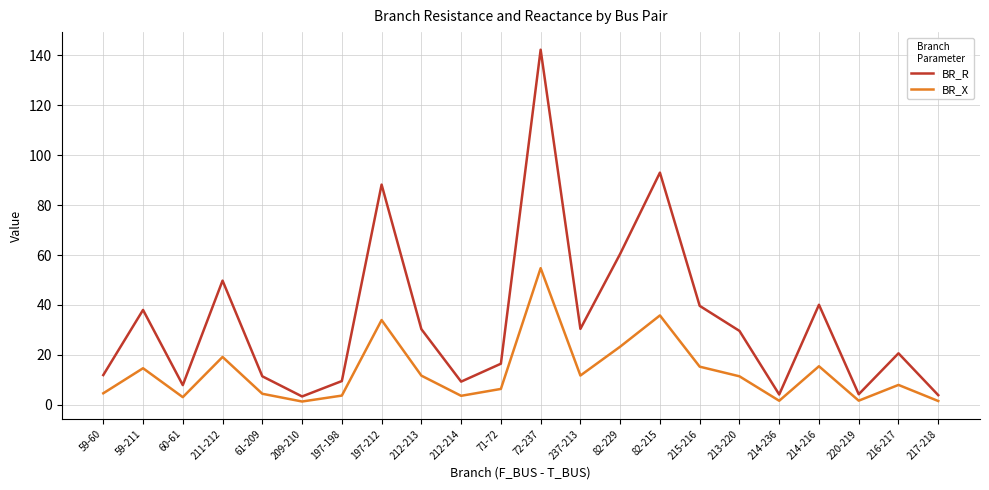

At 61-209, list the series in order from largest to smallest.

BR_R, BR_X